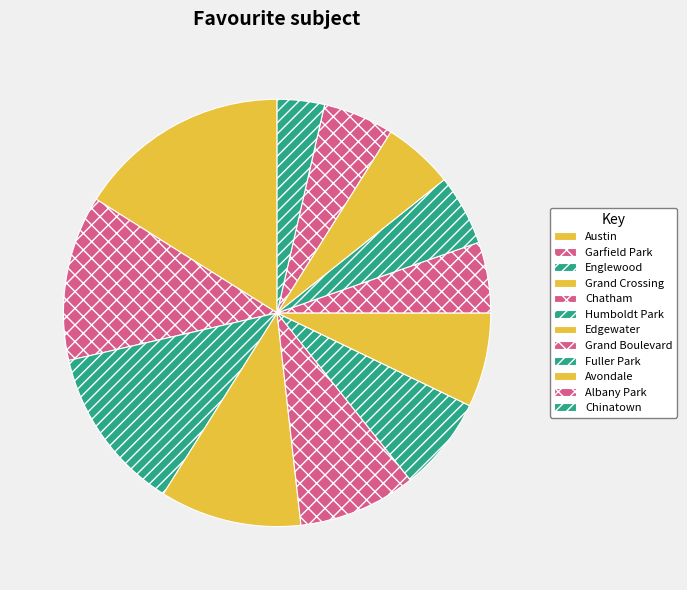

The Grand Boulevard slice represents 1% of the pie. True or false?

False